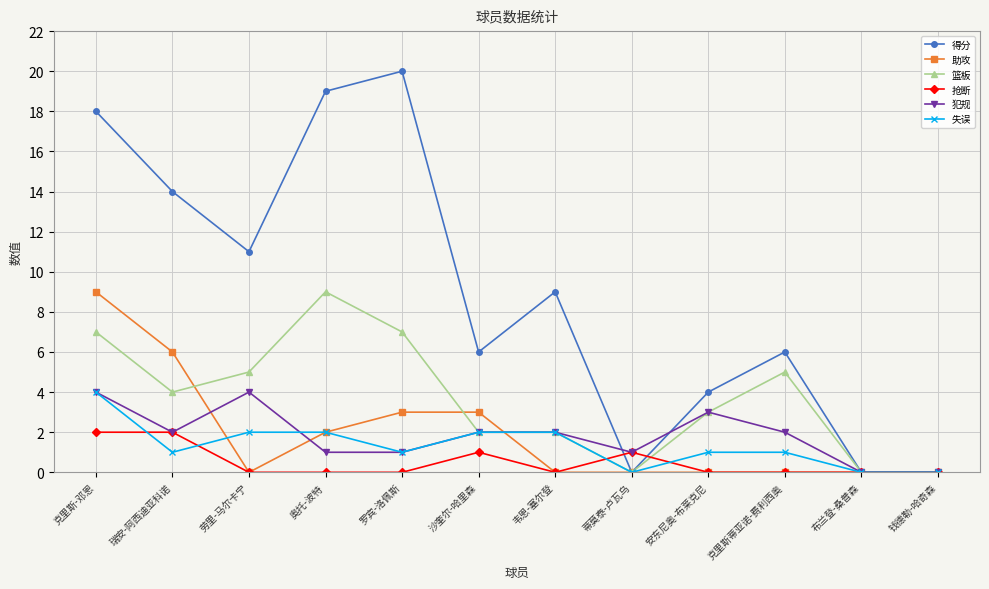

Is the value of 得分 at 布兰登-桑普森 greater than the value of 篮板 at 韦恩-塞尔登?

No